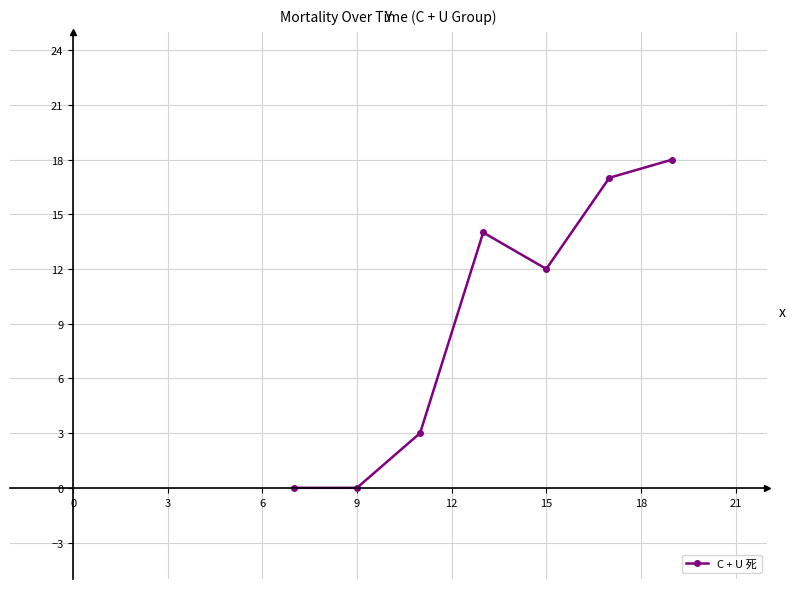

What is the difference between the maximum and minimum values?

18